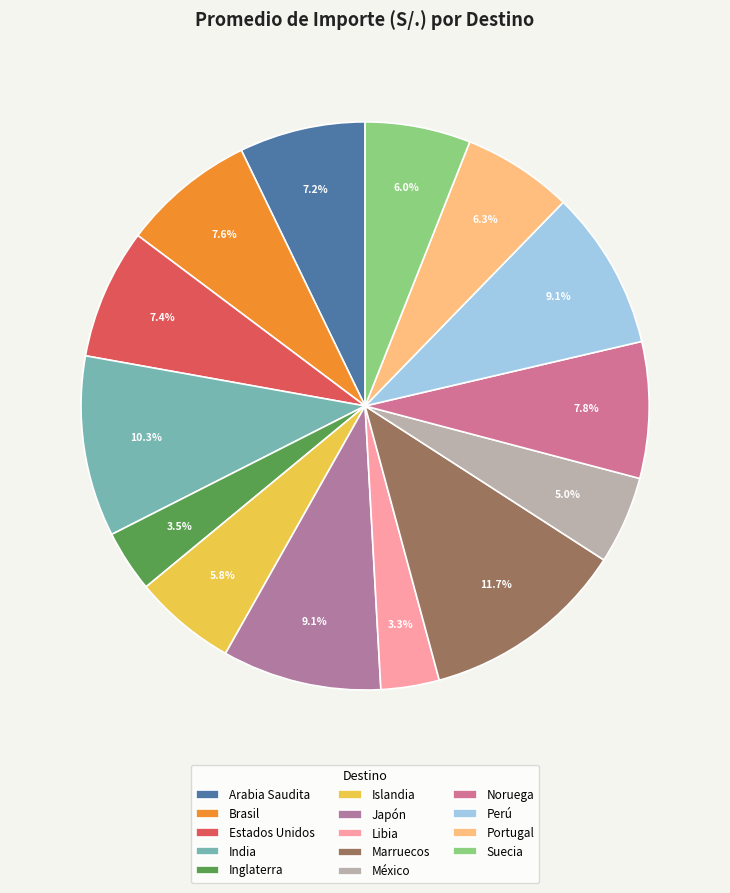

How many segments does this pie chart have?

14